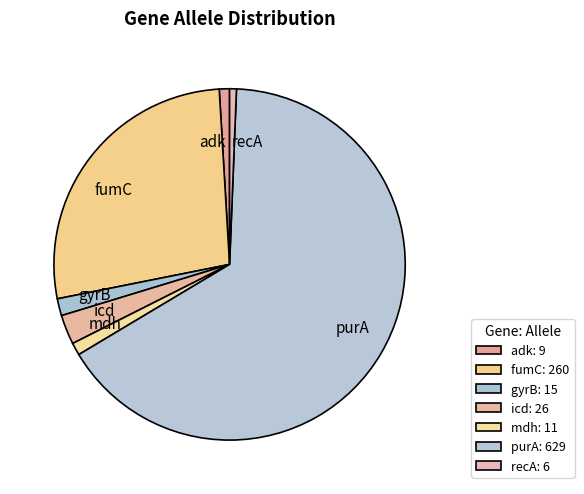

Is gyrB the majority of the pie?

No